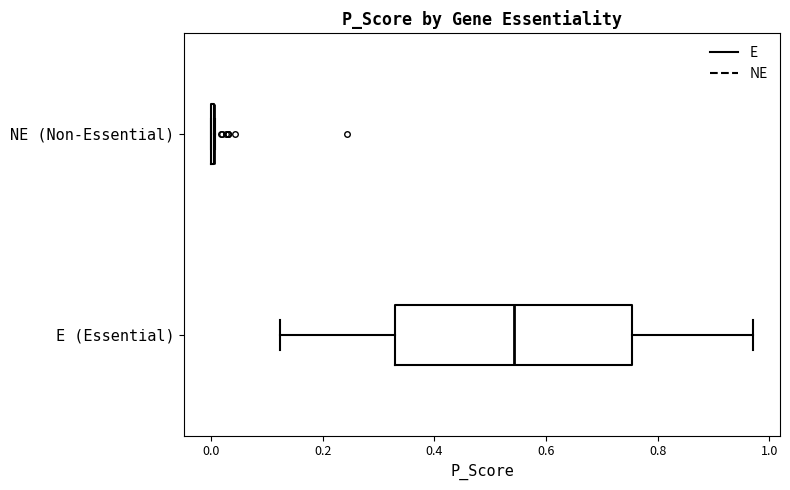

Reading bottom to top, read every box against the x-axis: the position of its median line, the range the box covers, and the ends of its whiskers. The values are not printed on the chart, so give them approximately, as read against the axis.

E (Essential): median 0.54, box 0.32 to 0.76, whiskers 0.12 to 0.98
NE (Non-Essential): box collapsed to a line at 0.00, whiskers 0.00 to 0.00